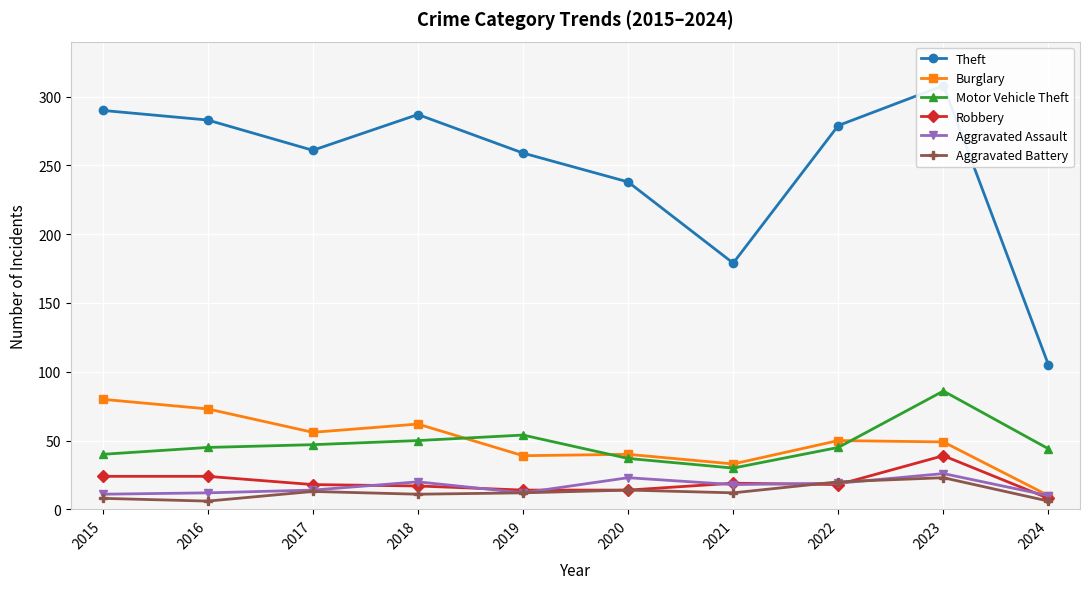

Reading right to left, list all the values displayed in this chart.

Theft: 105	308	279	179	238	259	287	261	283	290
Burglary: 10	49	50	33	40	39	62	56	73	80
Motor Vehicle Theft: 44	86	45	30	37	54	50	47	45	40
Robbery: 8	39	18	19	14	14	17	18	24	24
Aggravated Assault: 10	26	19	18	23	12	20	14	12	11
Aggravated Battery: 6	23	20	12	14	12	11	13	6	8